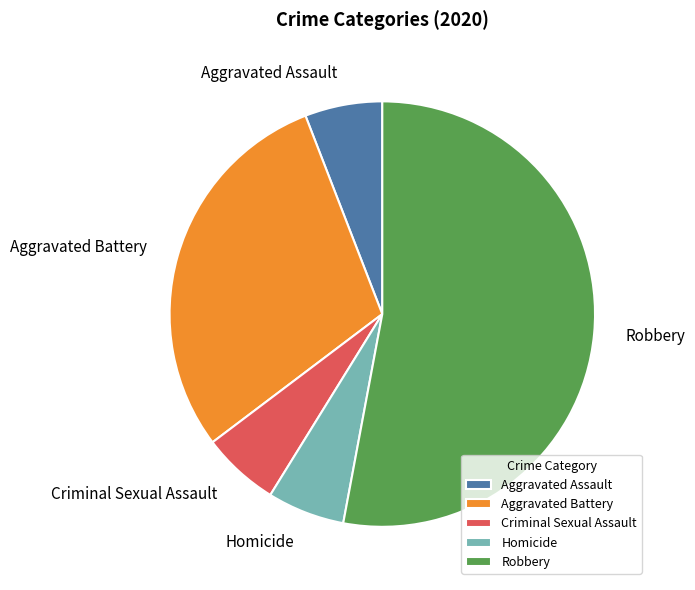

What is the majority slice?

Robbery